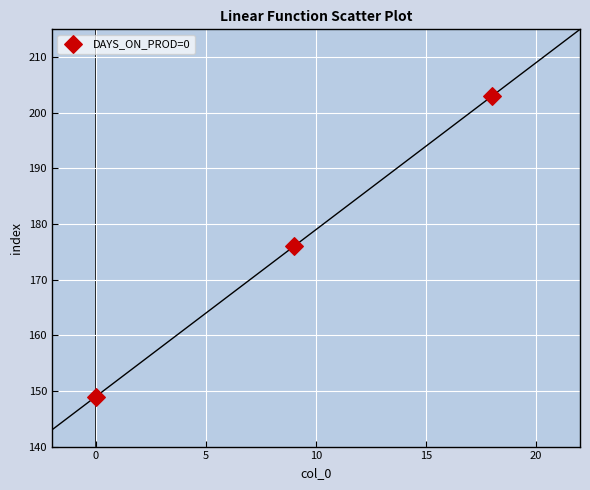

What is the average X value?

9